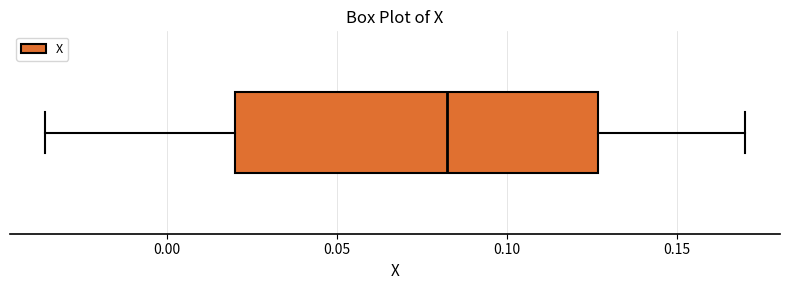

Transcribe this box plot: give where the median line is, the range the box spans, and where the two whiskers end, as read against the x-axis. The values are not printed on the chart, so give them approximately, as read against the axis.

median 0.085, box 0.020 to 0.125, whiskers -0.035 to 0.170